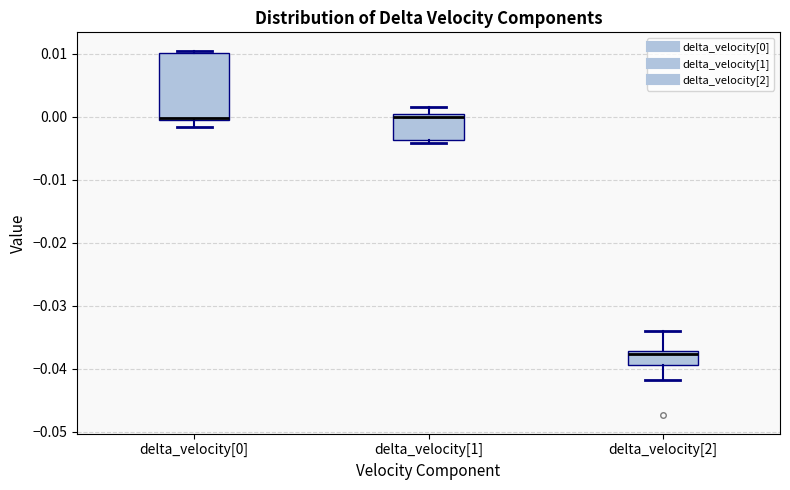

Reading left to right, transcribe this box plot: for each box, give where its median line is, the range the box spans, and where its two whiskers end, as read against the y-axis. The values are not printed on the chart, so give them approximately, as read against the axis.

delta_velocity[0]: median 0.000 (just above the box's lower edge), box 0.000 to 0.010, whiskers -0.002 to 0.011
delta_velocity[1]: median 0.000 (just below the box's upper edge), box -0.004 to 0.000, whiskers -0.004 (just below the box's lower edge) to 0.002
delta_velocity[2]: median -0.038, box -0.039 to -0.037, whiskers -0.042 to -0.034